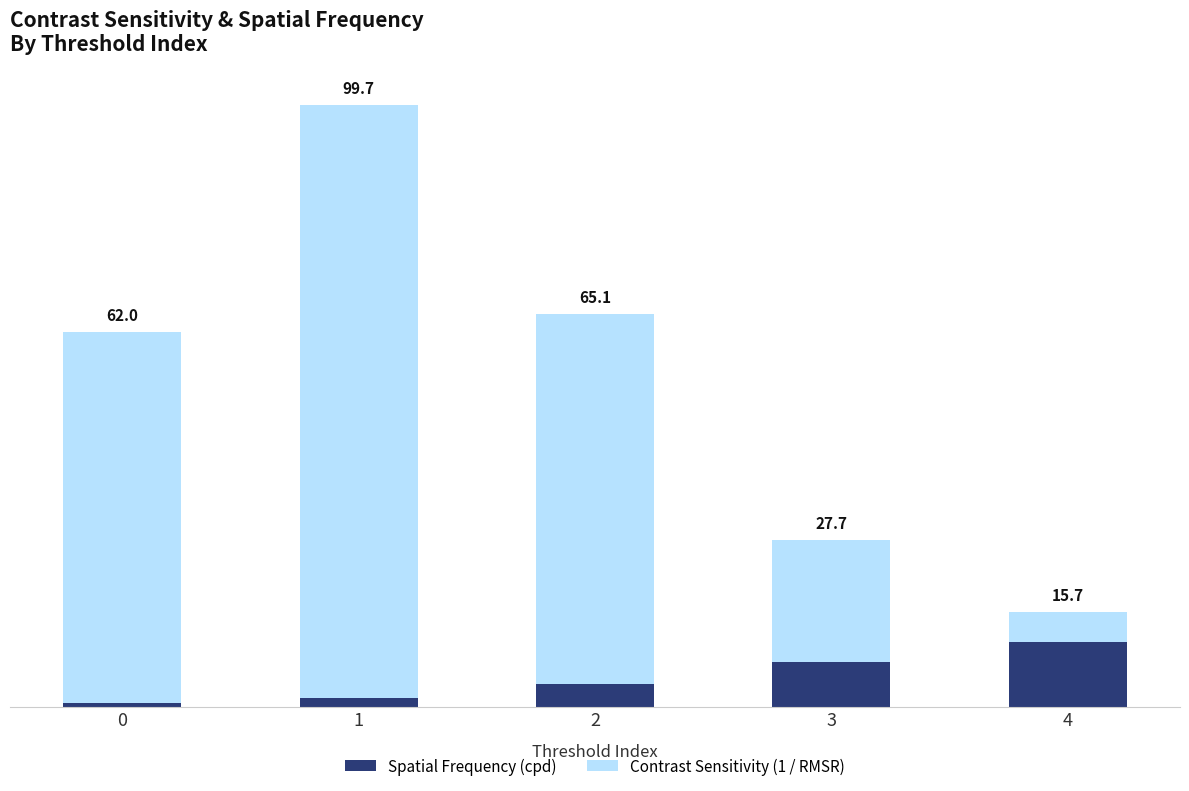

What is the difference between the Contrast Sensitivity (1 / RMSR) values at 3 and 1?

77.9